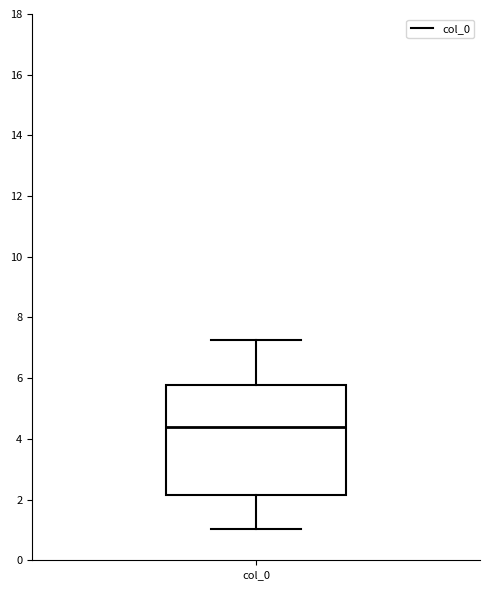

Read this box plot against the y-axis: the position of the median line, the range covered by the box, and the ends of both whiskers. The values are not printed on the chart, so give them approximately, as read against the axis.

median 4.4, box 2.2 to 5.8, whiskers 1.0 to 7.2